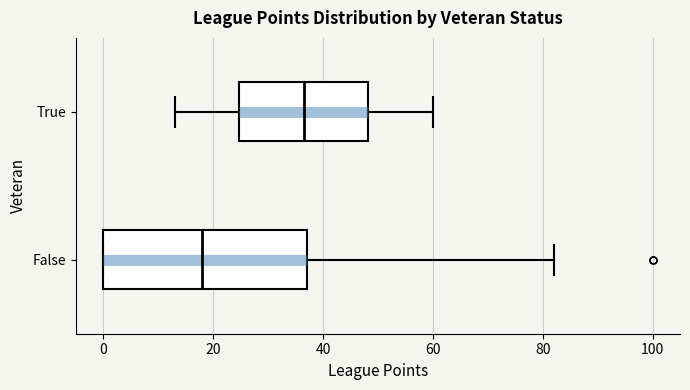

Which box has the furthest to the left median line?

False